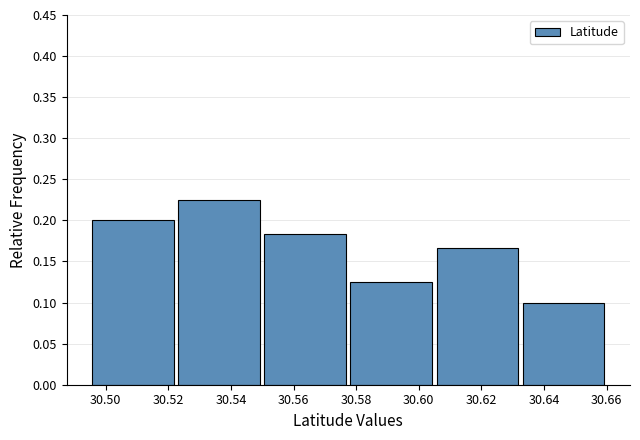

Reading left to right, transcribe this chart: for each bar, give the range it covers on the x-axis and its height. Neither the bar edges nor the heights are printed on the chart, so give them approximately, as read against the axes.

30.496 to 30.522: 0.200
30.522 to 30.550: 0.225
30.550 to 30.578: 0.185
30.578 to 30.606: 0.125
30.606 to 30.632: 0.165
30.632 to 30.660: 0.100